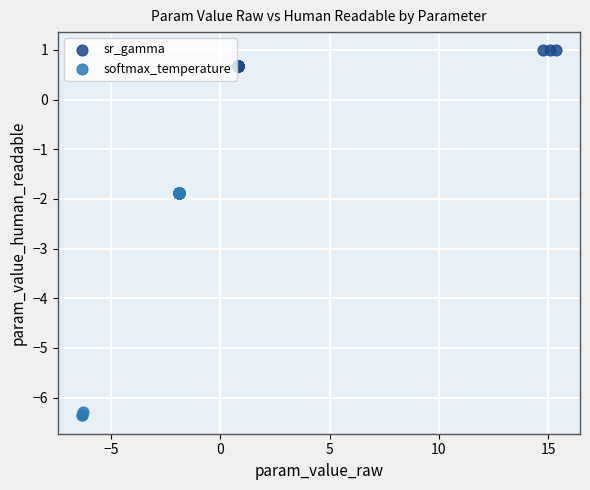

Which series contains the lowest Y value?

softmax_temperature